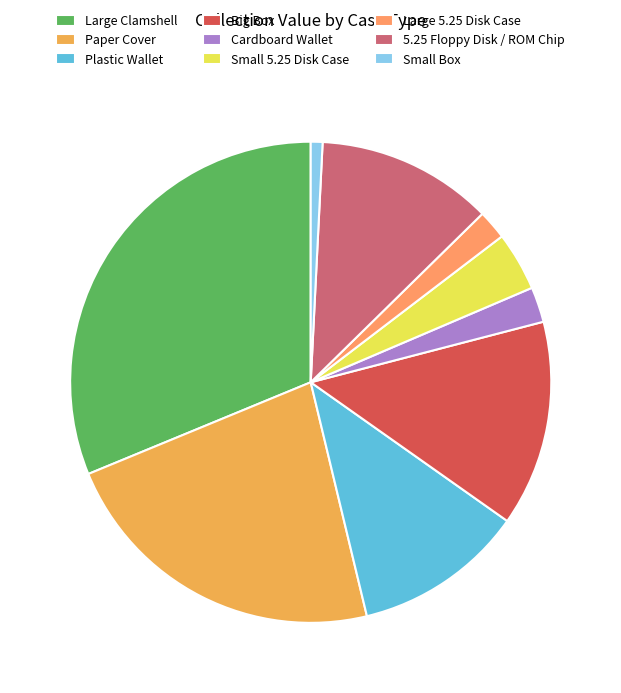

Is it true that Small Box is 1% of the pie?

True